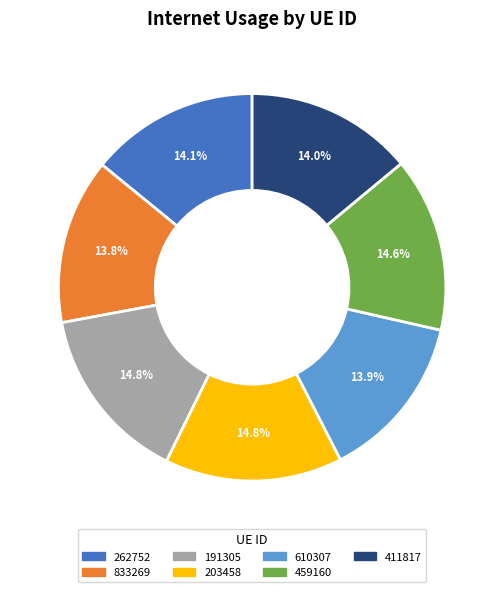

Is 203458 the majority of the pie?

No